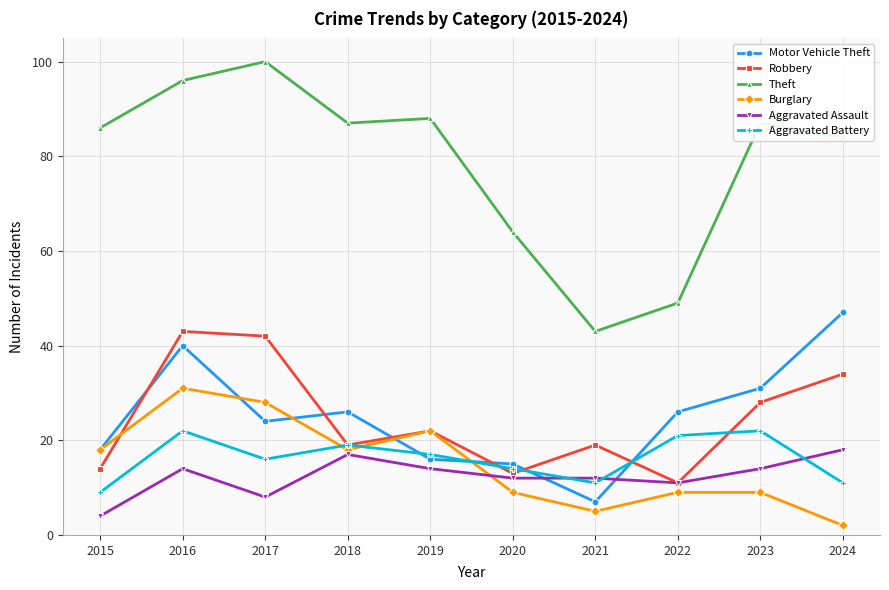

Is the value of Theft at 2019 greater than the value of Robbery at 2020?

Yes